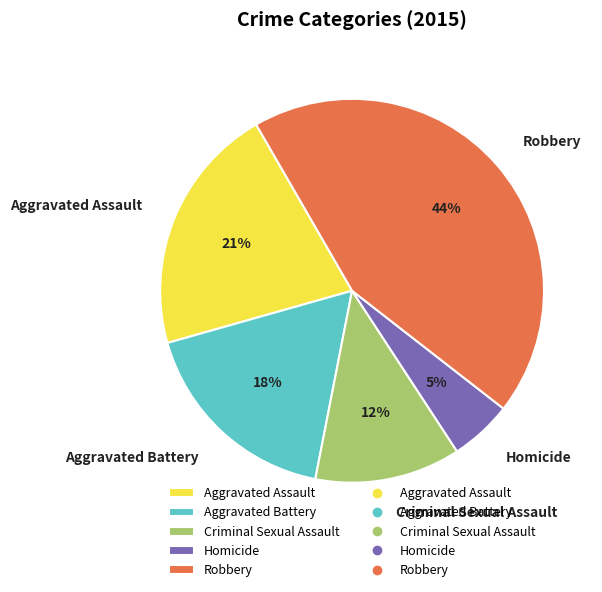

Count the number of slices in the pie.

5